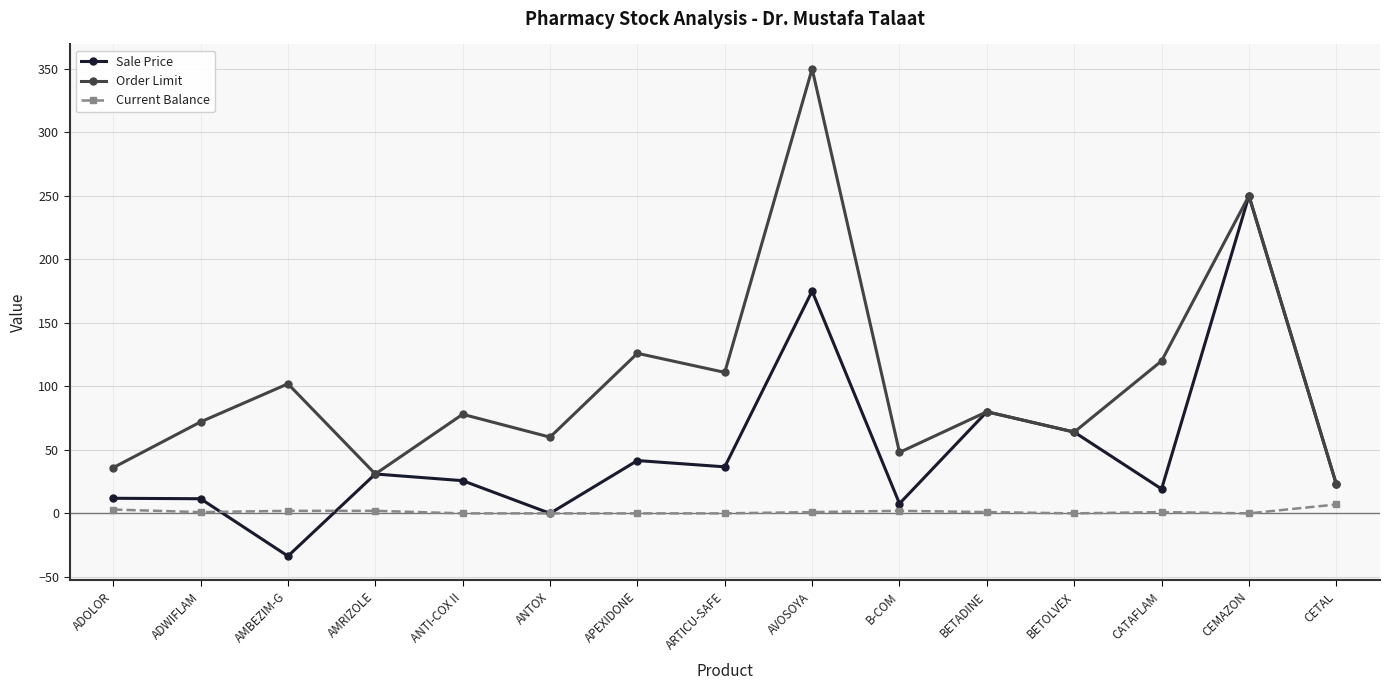

What is the sum of the Sale Price values at BETOLVEX and ARTICU-SAFE?

100.6